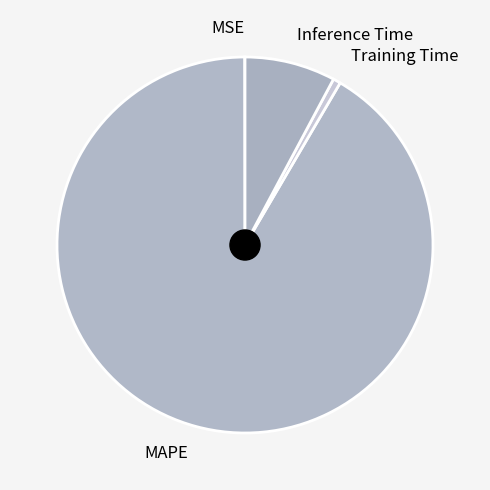

True or false: Inference Time accounts for 8% of the total.

True